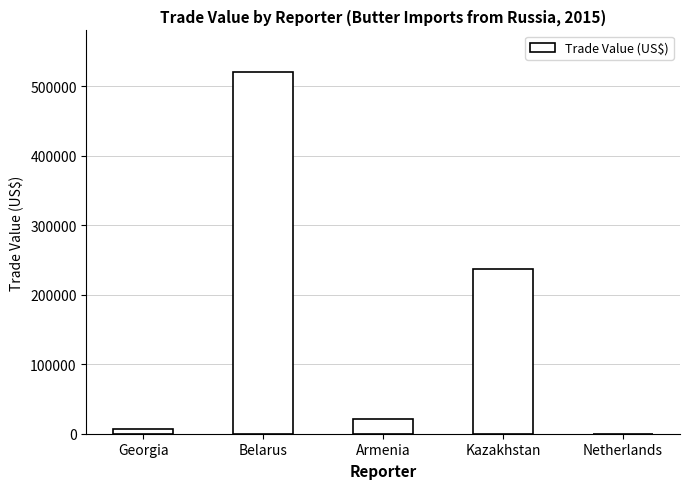

What is the maximum value shown in the chart?

520300